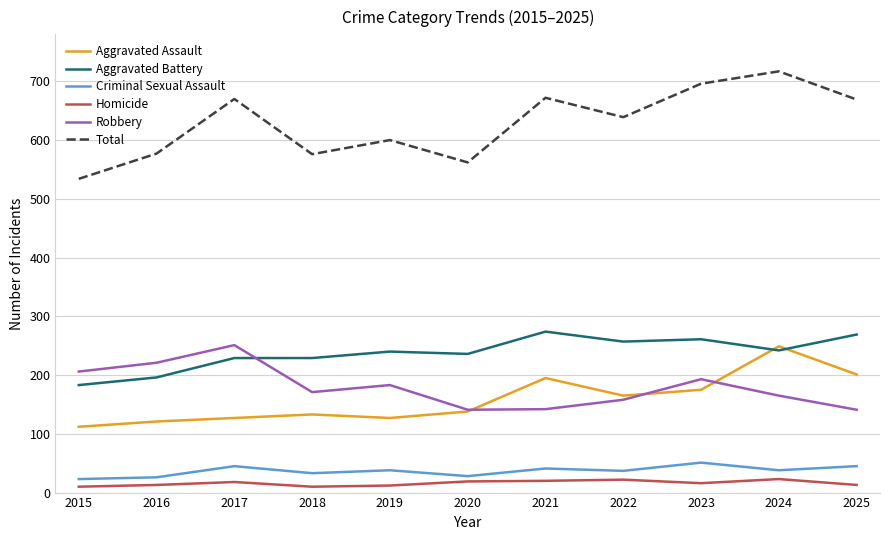

Is it true that Aggravated Battery equals 381 at 2019?

False